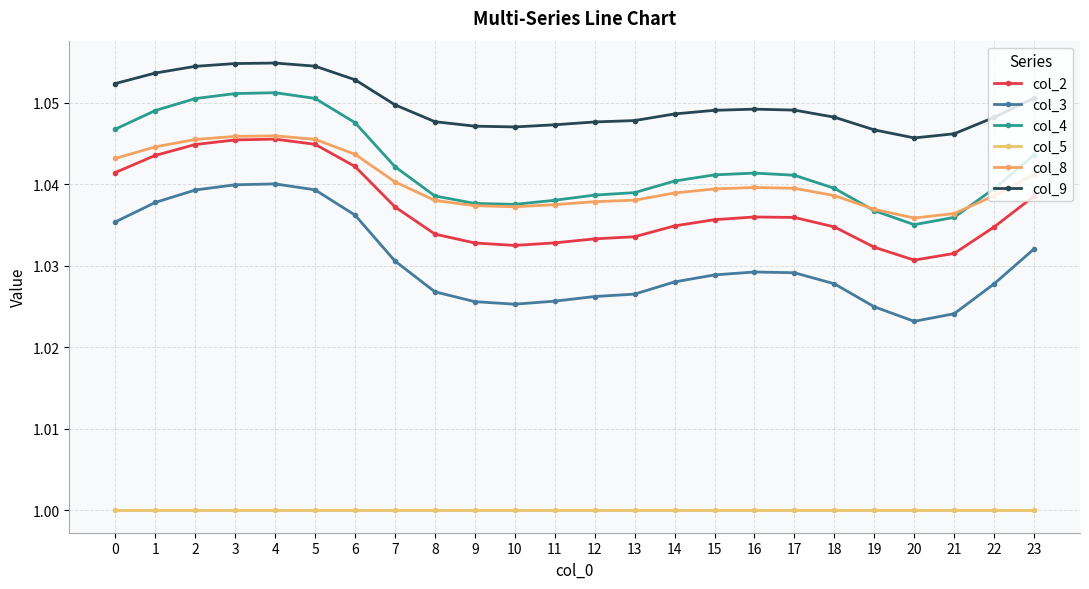

At which category is the sum across all series the highest?

4